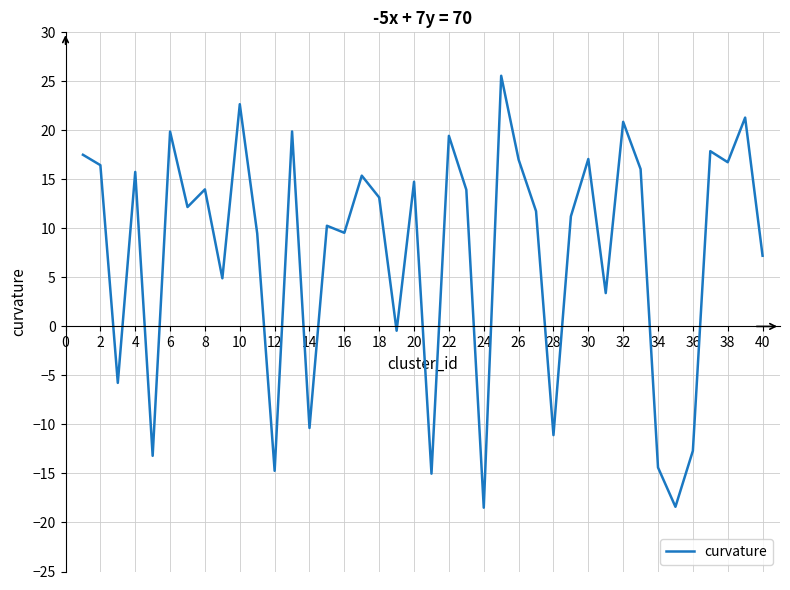

What is the difference between the maximum and minimum values?

44.1